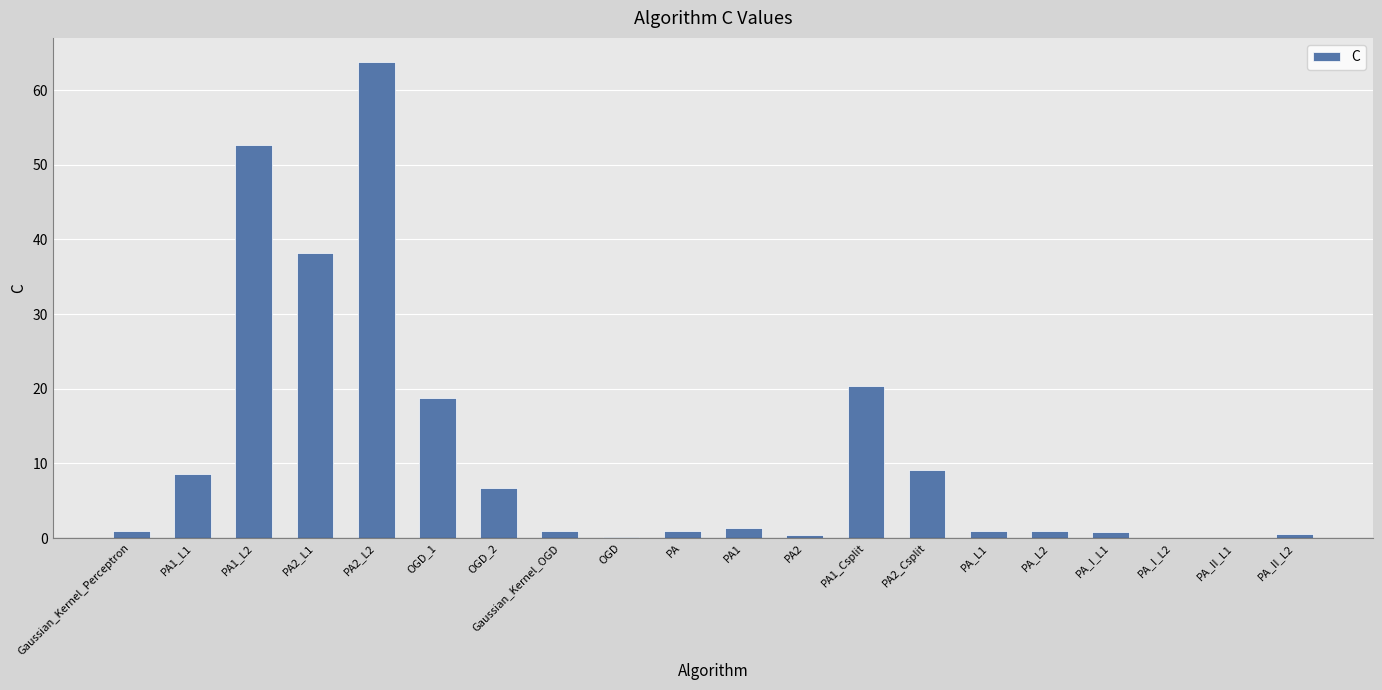

What is the sum of all values?

226.5